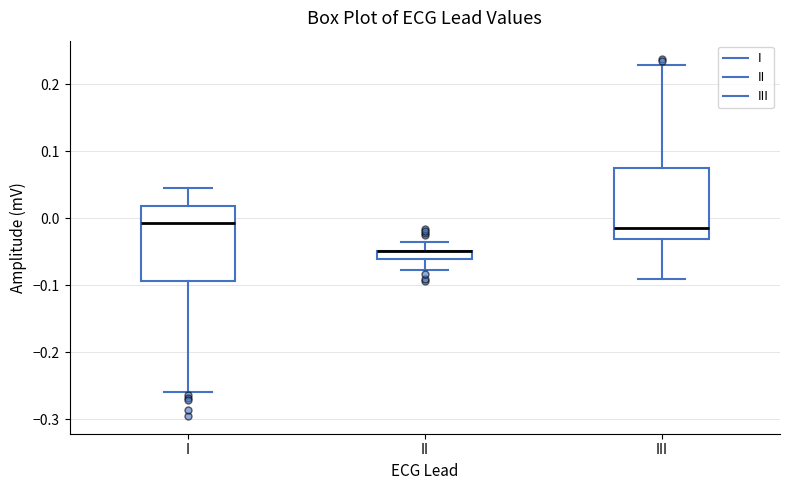

Where is the lower edge of the box for III on the y-axis? The values are not printed on the chart, so give them approximately, as read against the axis.

-0.03